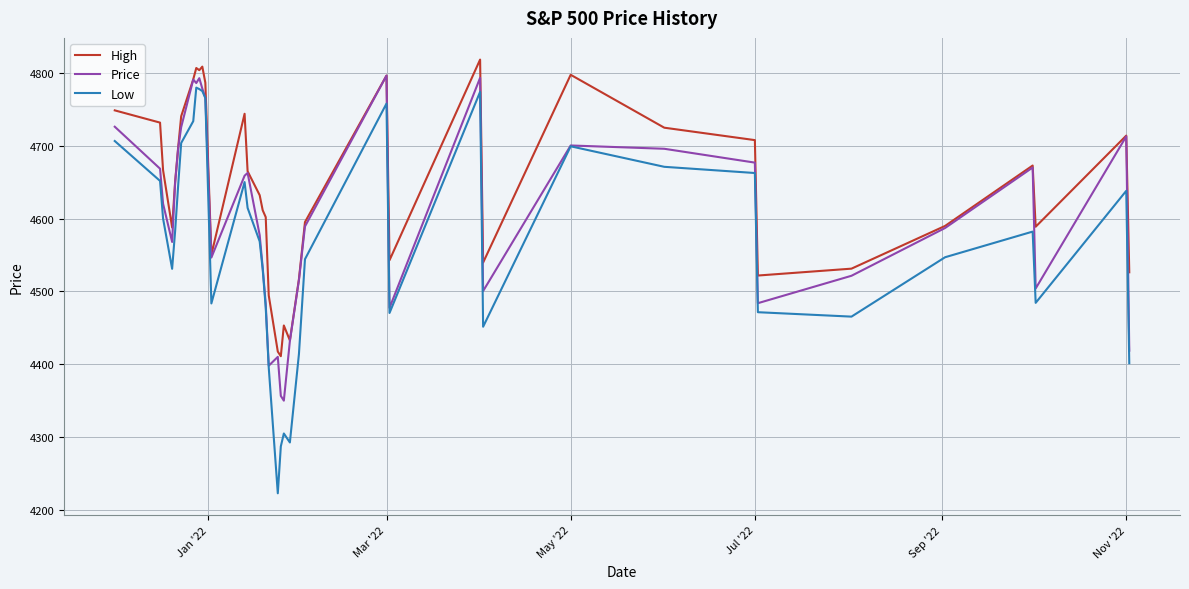

True or false: High and Low intersect in this chart.

False